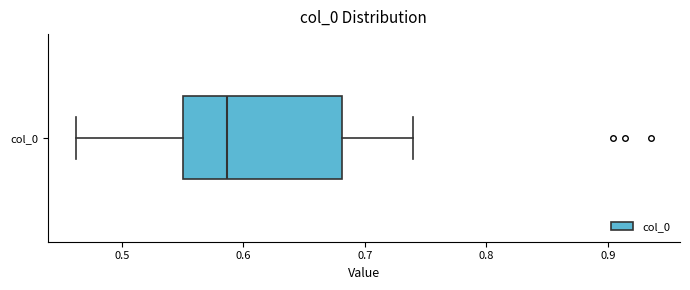

Where does the right whisker of the box for col_0 end on the x-axis? The values are not printed on the chart, so give them approximately, as read against the axis.

0.74